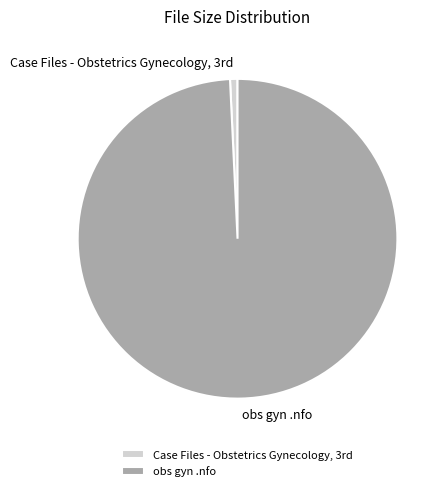

Count the number of slices in the pie.

2